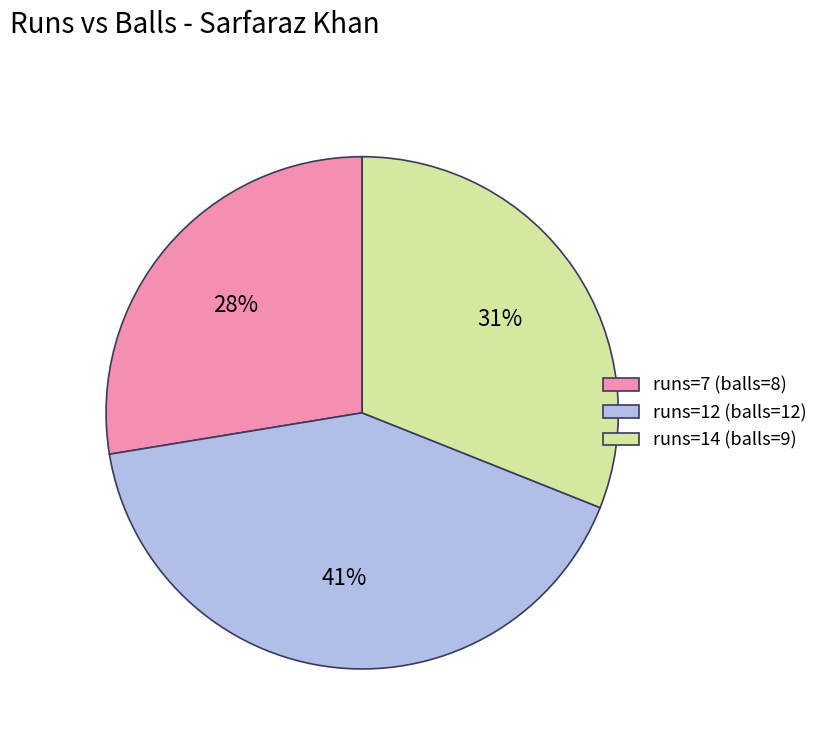

Does any single category account for the majority?

No